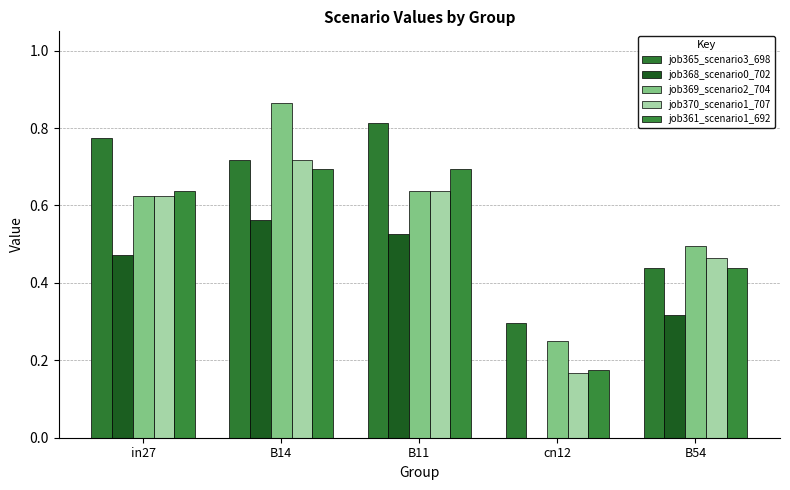

Which series changed the most between B11 and B54?

job365_scenario3_698